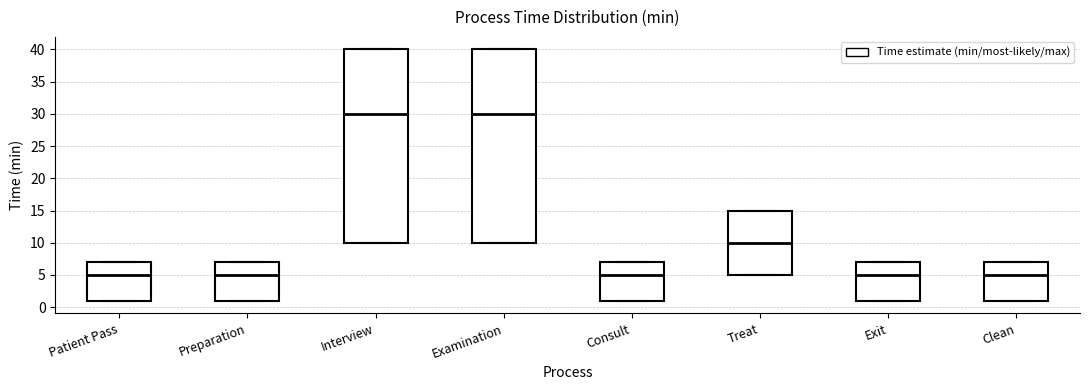

Reading left to right, transcribe this box plot: for each box, give where its median line is, the range the box spans, and where its two whiskers end, as read against the y-axis. The values are not printed on the chart, so give them approximately, as read against the axis.

Patient Pass: median 5, box 1 to 7, whiskers 1 to 7
Preparation: median 5, box 1 to 7, whiskers 1 to 7
Interview: median 30, box 10 to 40, whiskers 10 to 40
Examination: median 30, box 10 to 40, whiskers 10 to 40
Consult: median 5, box 1 to 7, whiskers 1 to 7
Treat: median 10, box 5 to 15, whiskers 5 to 15
Exit: median 5, box 1 to 7, whiskers 1 to 7
Clean: median 5, box 1 to 7, whiskers 1 to 7